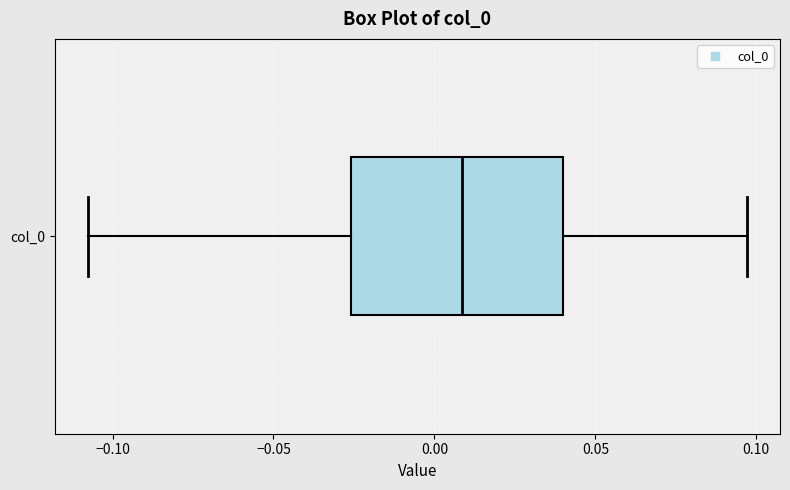

Where does the right whisker of the box for col_0 end on the x-axis? The values are not printed on the chart, so give them approximately, as read against the axis.

0.095